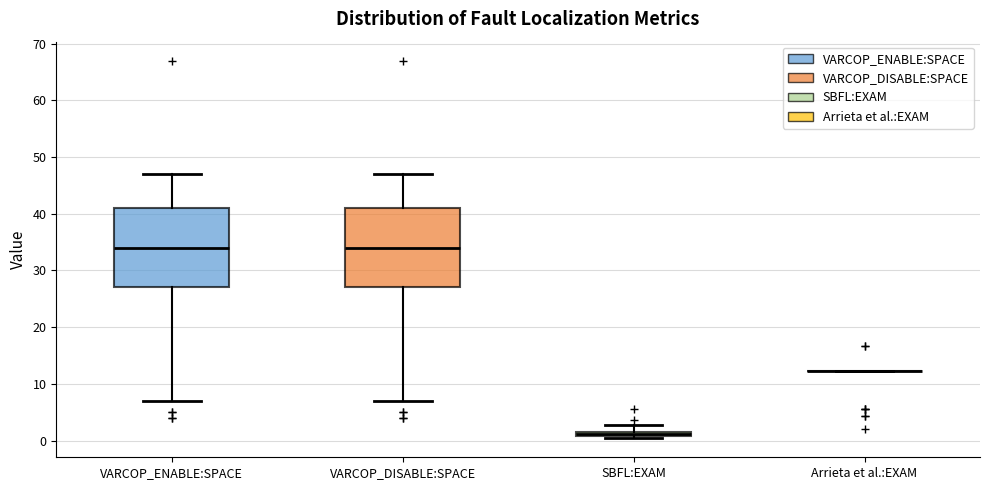

Where does the lower whisker of the box for VARCOP_ENABLE:SPACE end on the y-axis? The values are not printed on the chart, so give them approximately, as read against the axis.

7